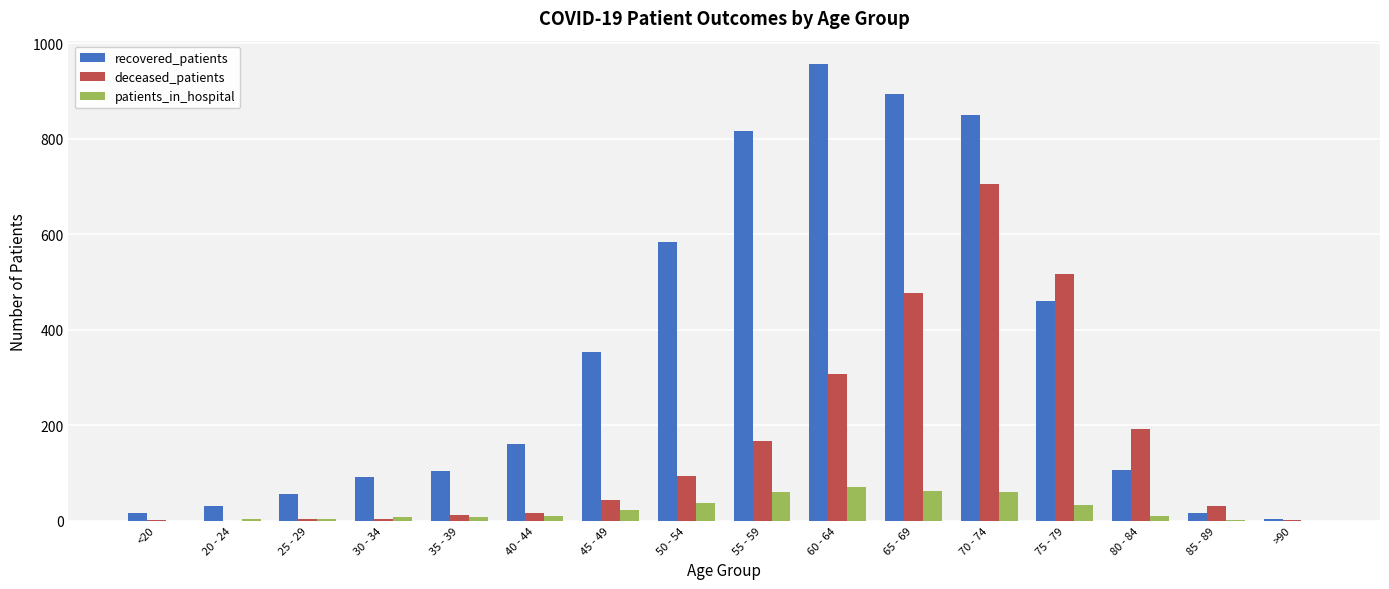

What is the sum of all recovered_patients values?

5496